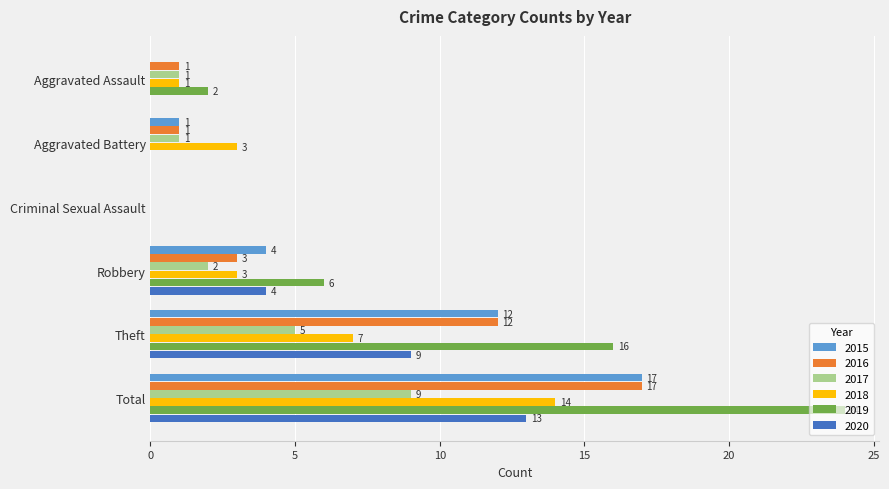

True or false: 2018 has a value of 0 at Criminal Sexual Assault.

True